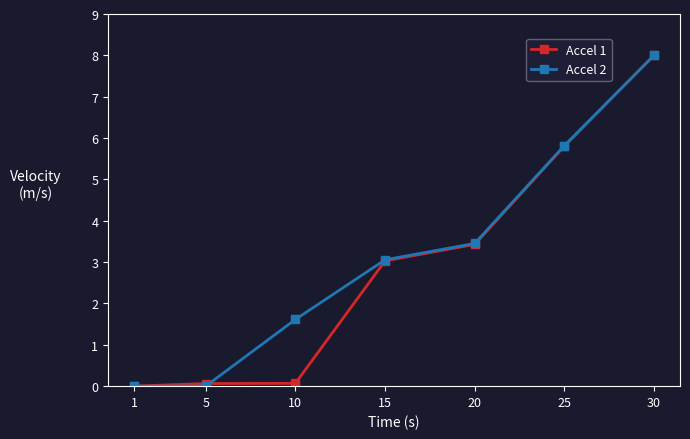

The Accel 2 series shows 12.3 at 30. True or false?

False